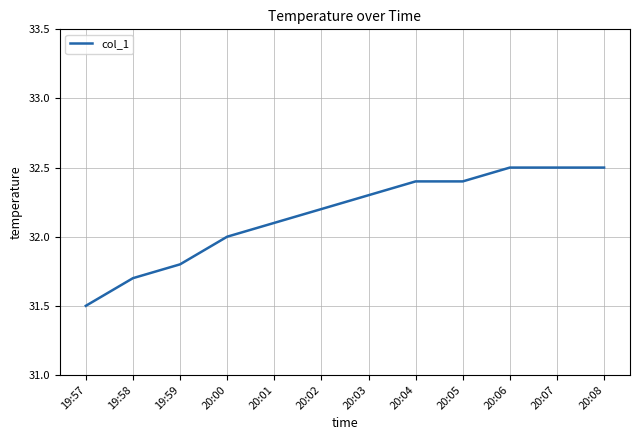

What is the difference between the maximum and minimum values?

1.0